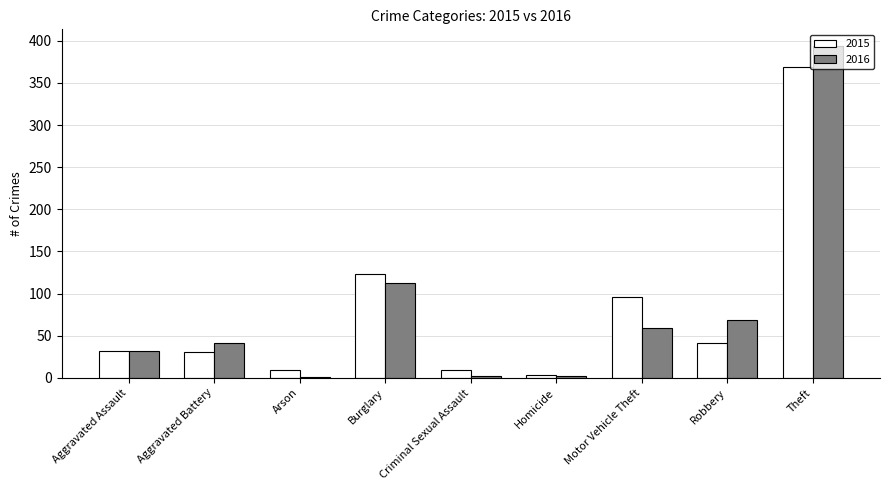

At which category is the sum across all series the highest?

Theft